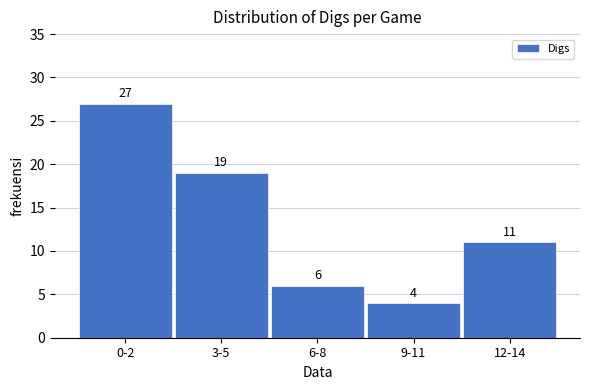

Reading right to left, list all the values displayed in this chart.

12-14=11	9-11=4	6-8=6	3-5=19	0-2=27